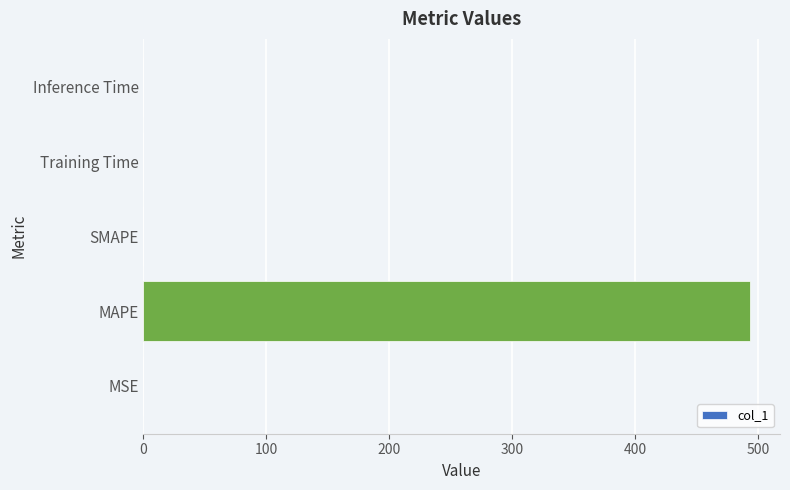

What is the sum of all values?

493.0